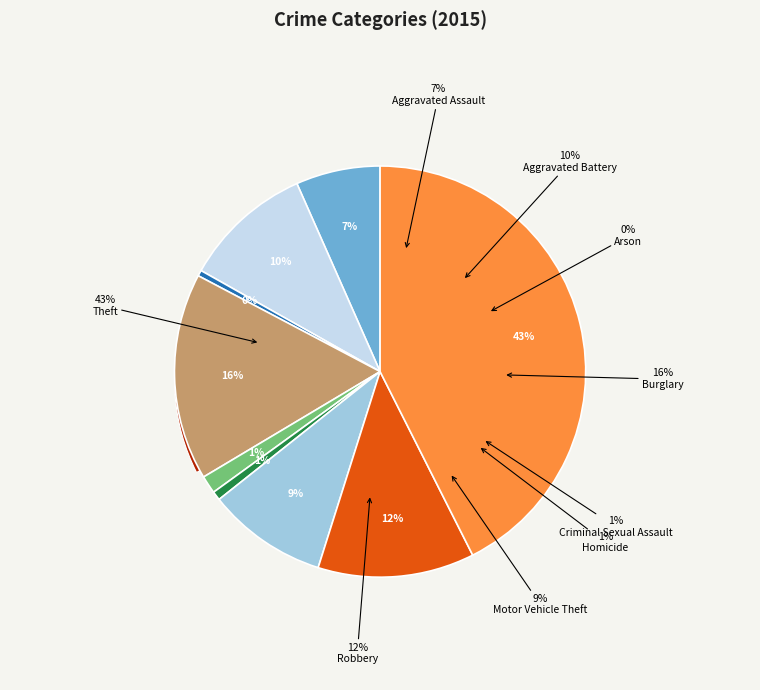

Which has a higher value, Aggravated Assault or Aggravated Battery?

Aggravated Battery